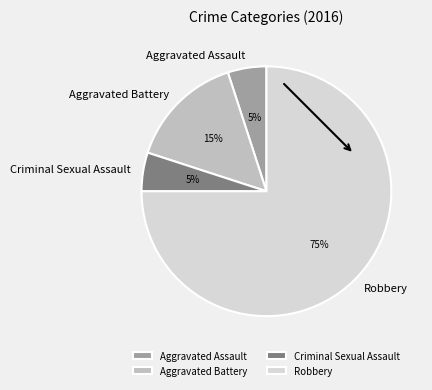

Approximately how many times larger is the value at Aggravated Assault compared to Robbery?

0.1